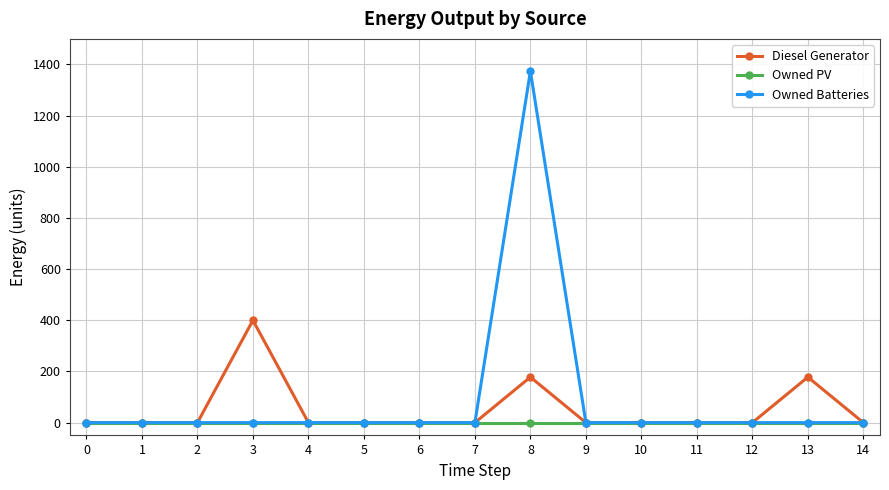

Rank the series by their maximum value, from highest to lowest.

Owned Batteries, Diesel Generator, Owned PV